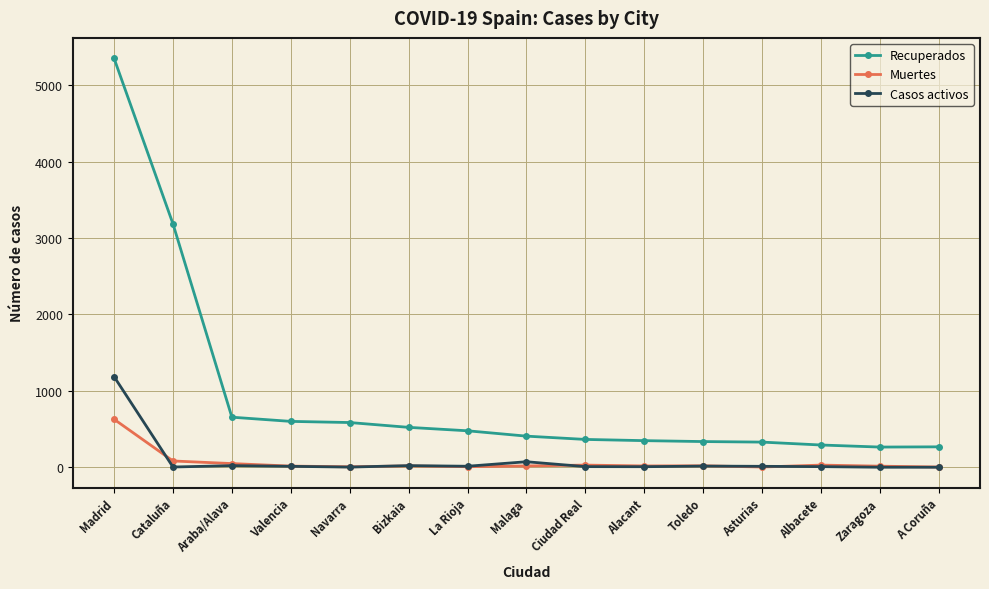

What is the sum of all Recuperados values?

13981